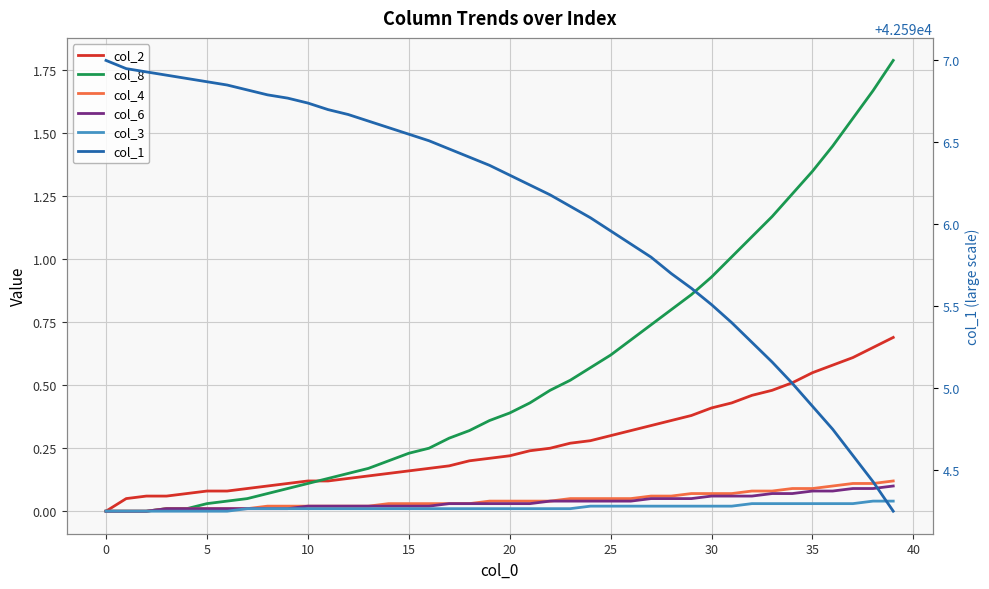

True or false: col_4 and col_1 intersect in this chart.

False